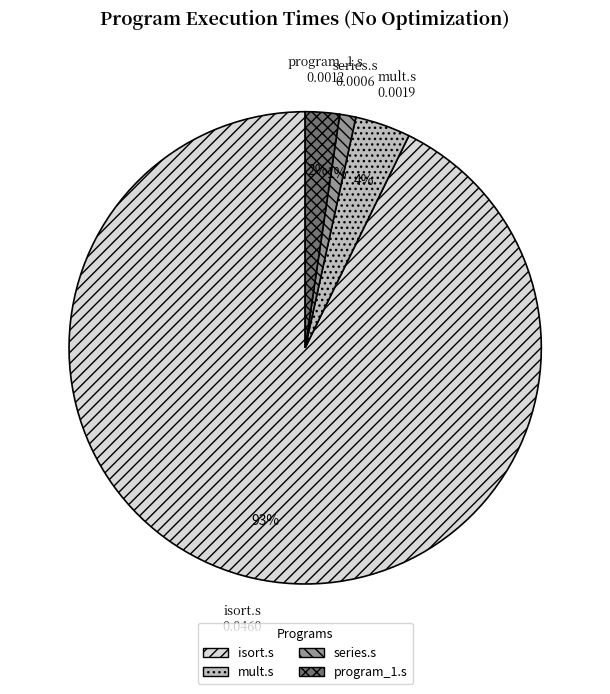

To the nearest percent, what percentage of the pie is mult.s?

4%